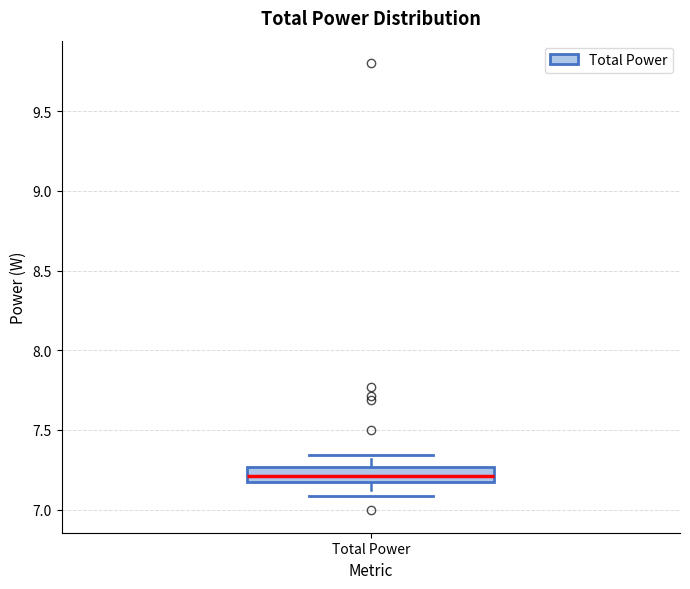

Where does the upper whisker of the box for Total Power end on the y-axis? The values are not printed on the chart, so give them approximately, as read against the axis.

7.35